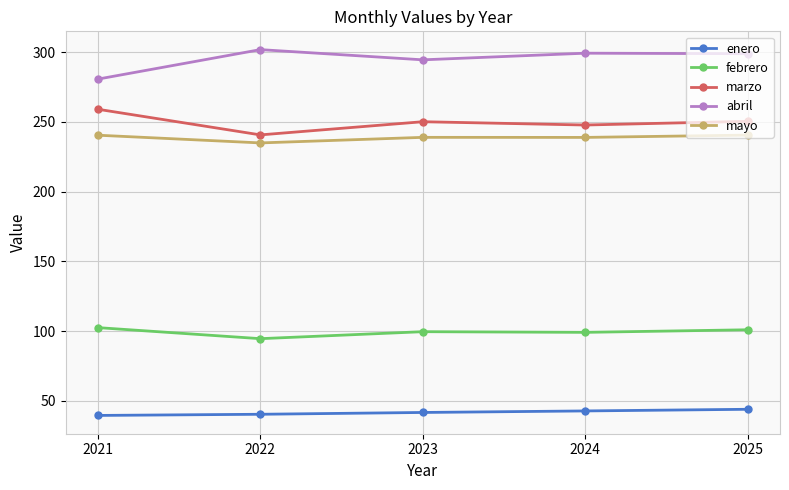

The marzo series shows 123.8 at 2025. True or false?

False